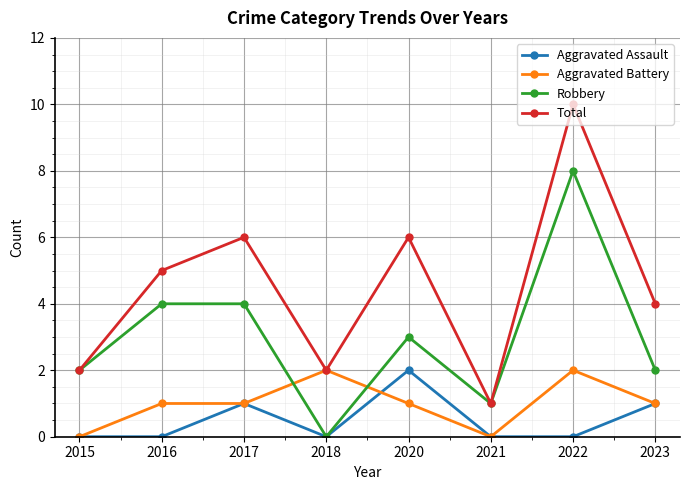

What is the greatest value displayed?

10